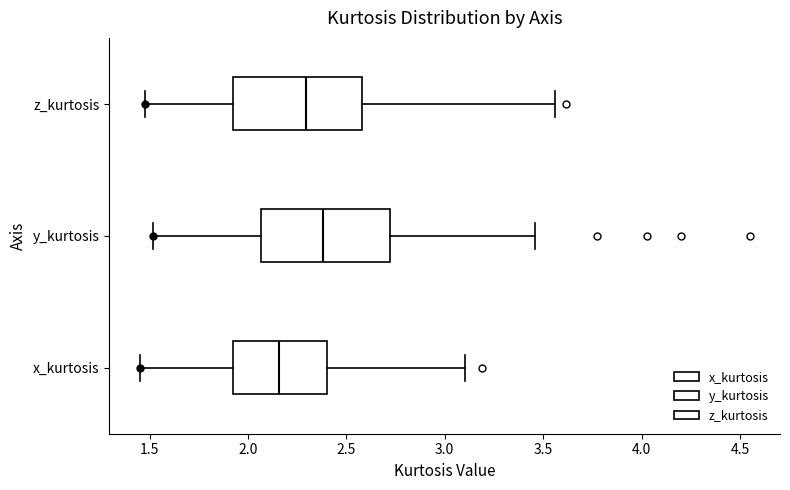

Reading bottom to top, read every box against the x-axis: the position of its median line, the range the box covers, and the ends of its whiskers. The values are not printed on the chart, so give them approximately, as read against the axis.

x_kurtosis: median 2.15, box 1.90 to 2.40, whiskers 1.45 to 3.10
y_kurtosis: median 2.40, box 2.05 to 2.70, whiskers 1.50 to 3.45
z_kurtosis: median 2.30, box 1.90 to 2.60, whiskers 1.50 to 3.55